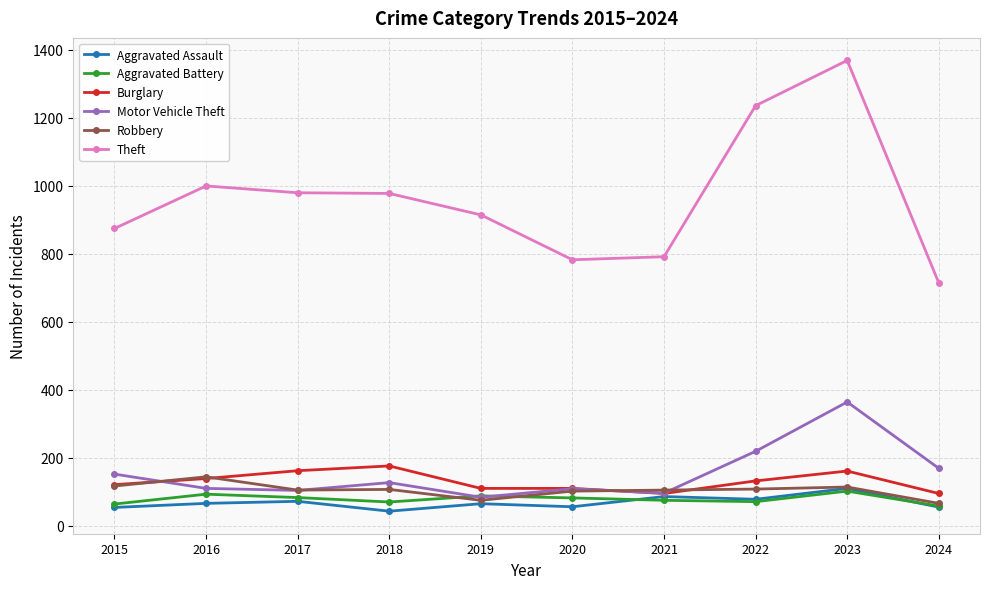

At which label does Burglary first exceed 132?

2016